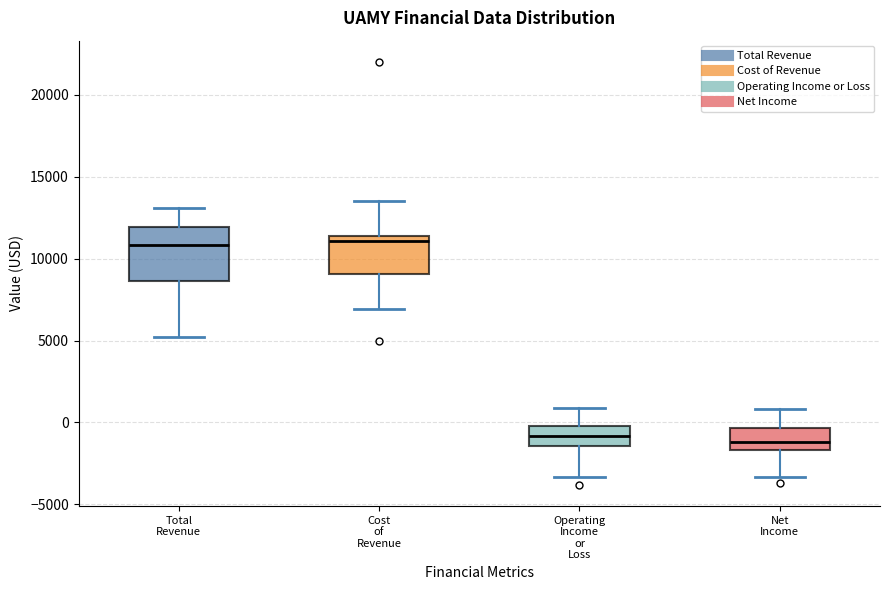

Which box is the tallest, from its lower edge to its upper edge?

Total Revenue